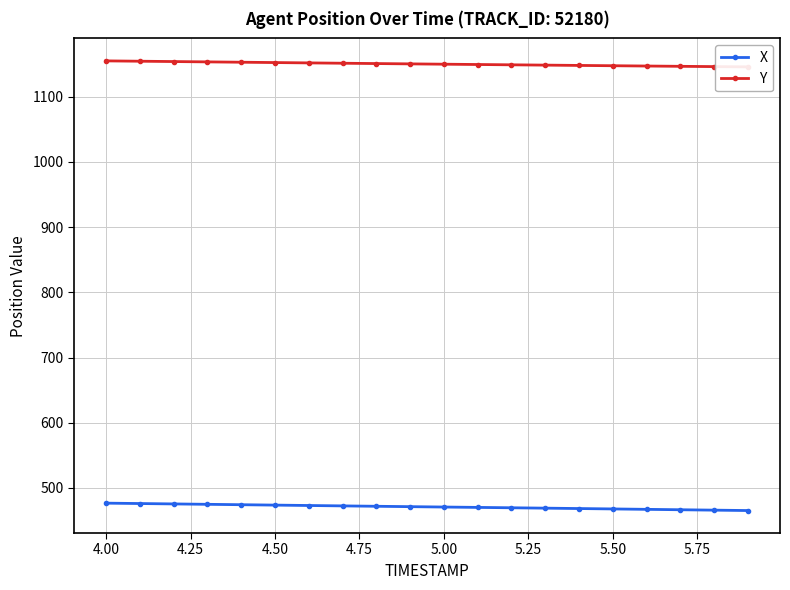

At how many categories does at least one series exceed 505?

20